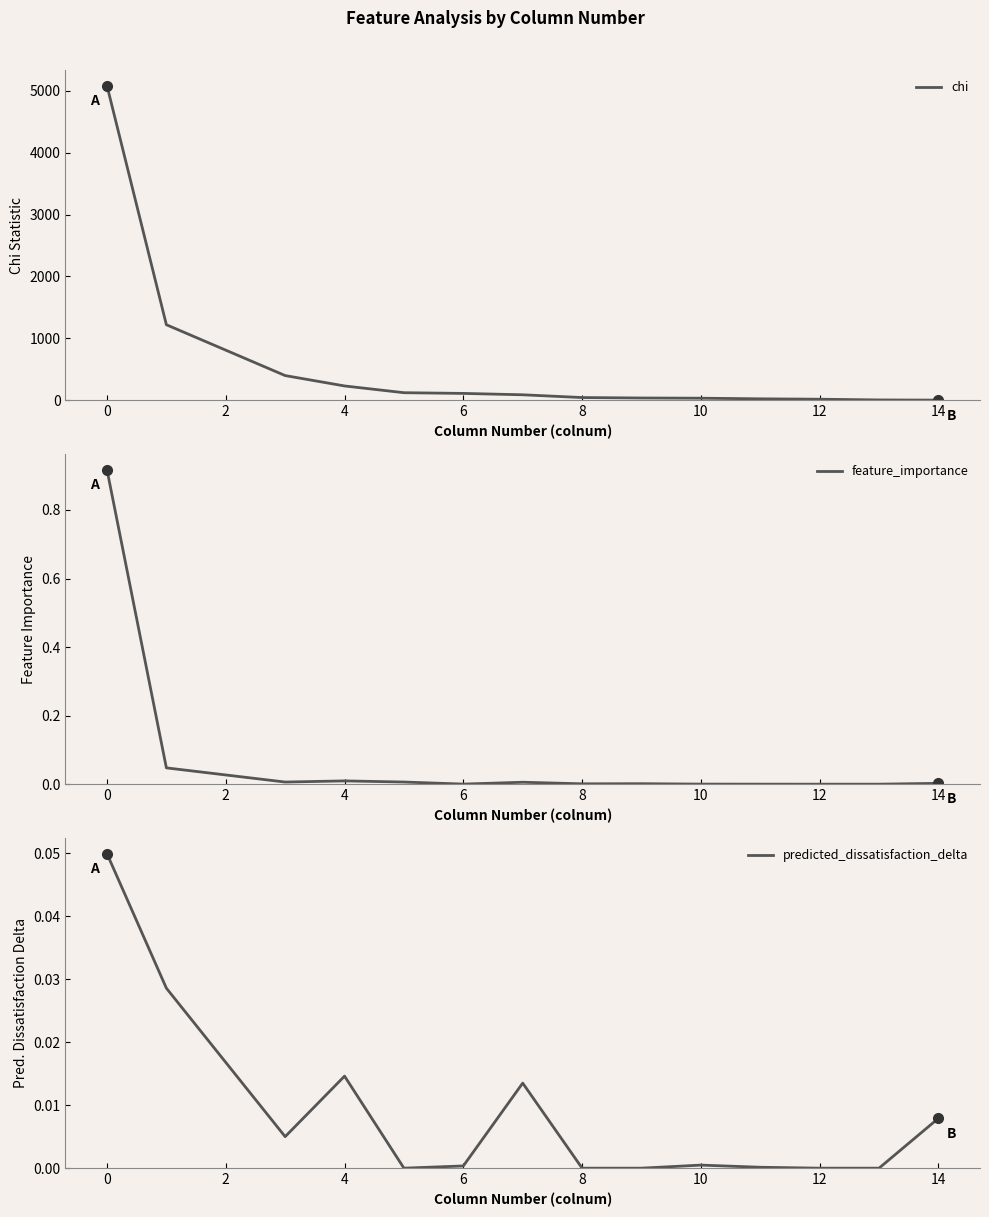

True or false: feature_importance has a value of 0.0 at 8.

True